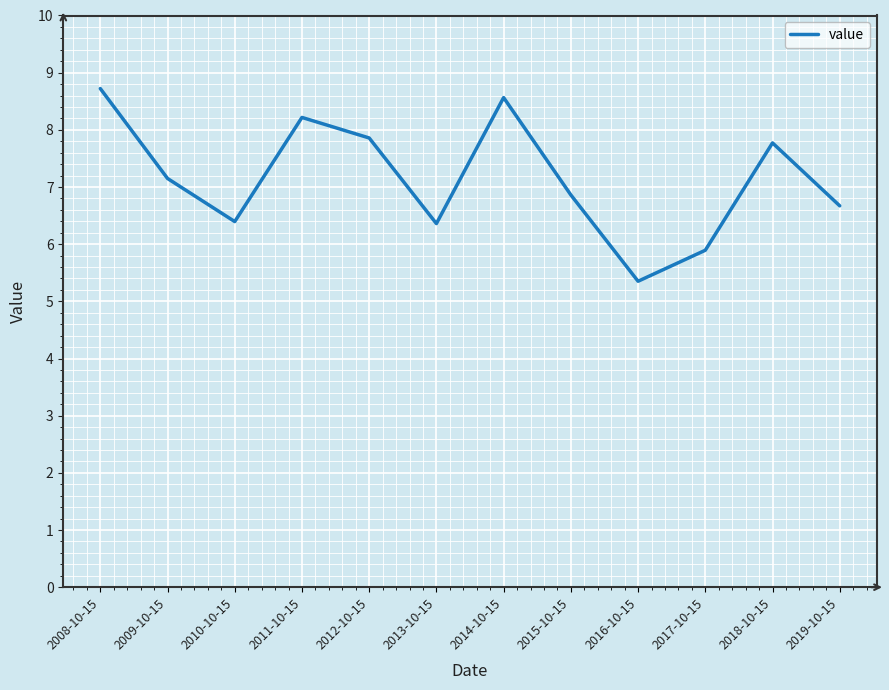

At which label does the data first exceed 7?

2008-10-15